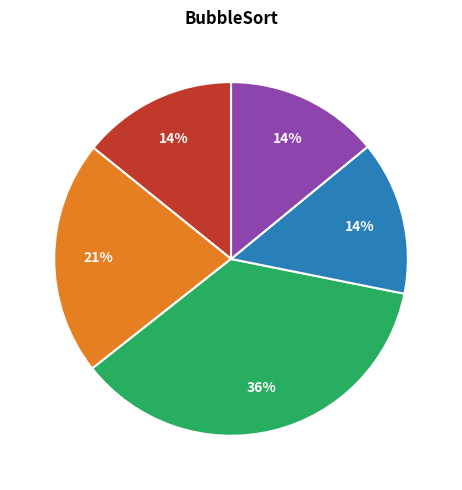

To the nearest percent, what is the average slice percentage?

20%